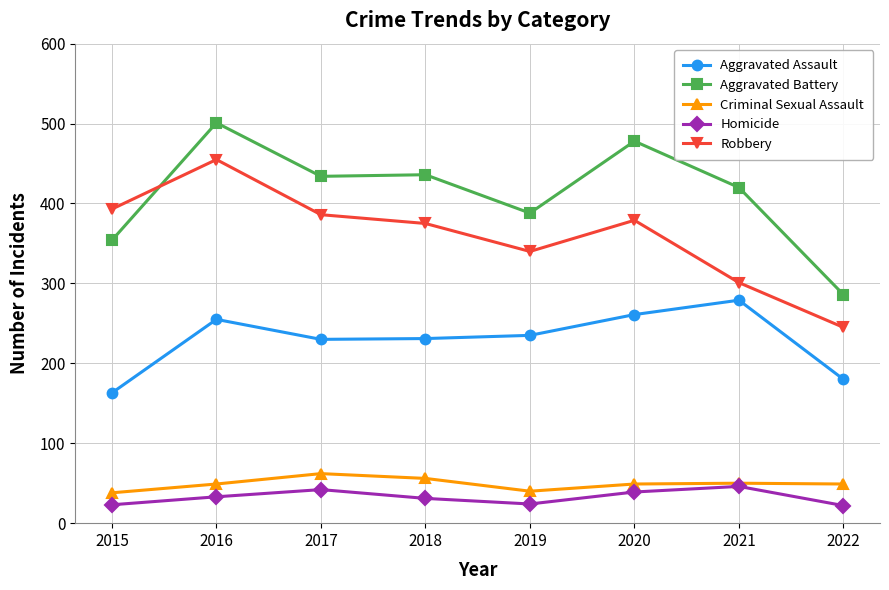

True or false: Aggravated Battery and Criminal Sexual Assault cross at least once.

False